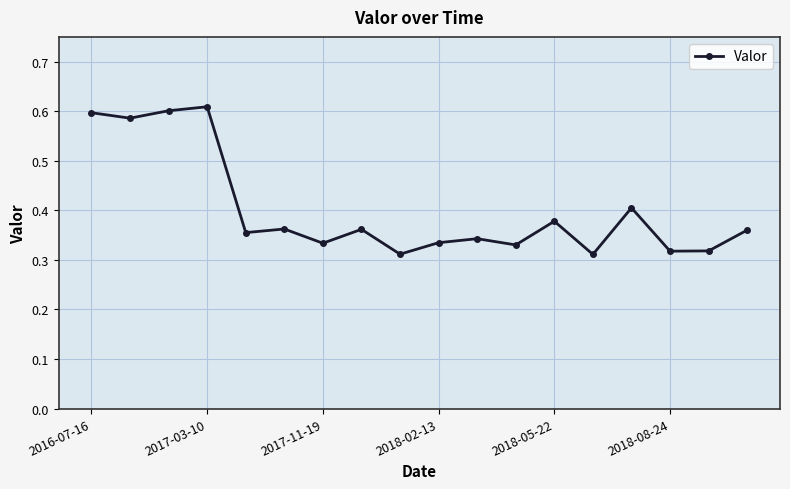

How many categories are shown in the chart?

18